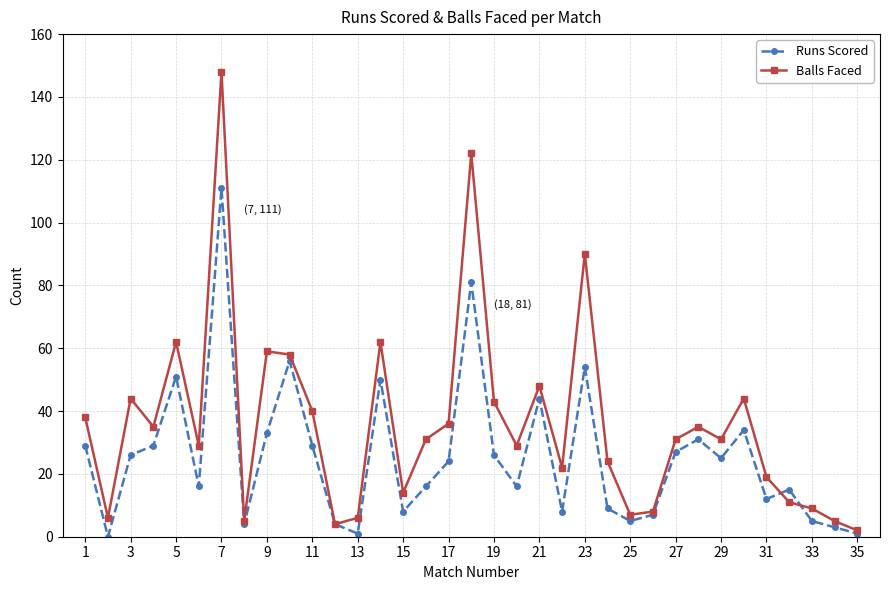

Which series has the largest range (max minus min)?

Balls Faced